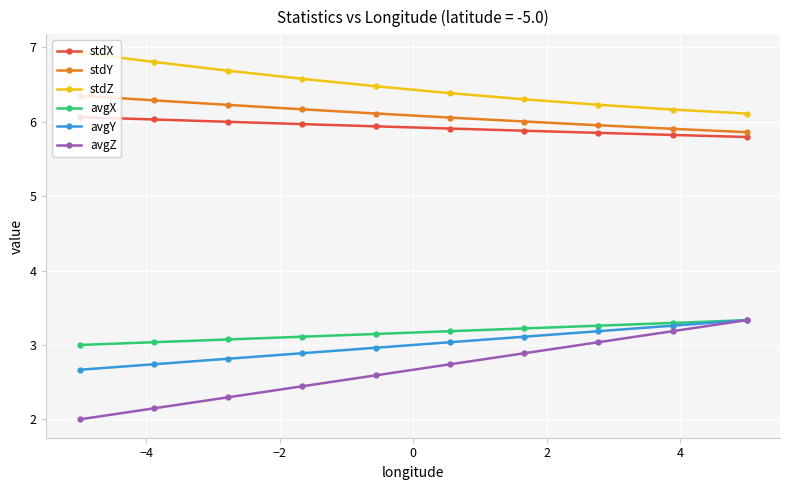

Which series has the largest total across all categories?

stdZ